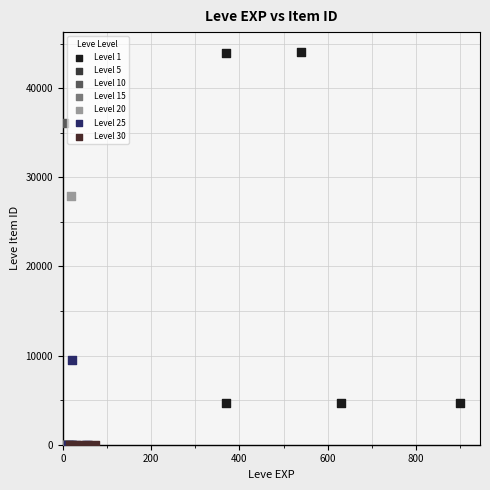

Which series reaches the maximum Y coordinate?

Level 1